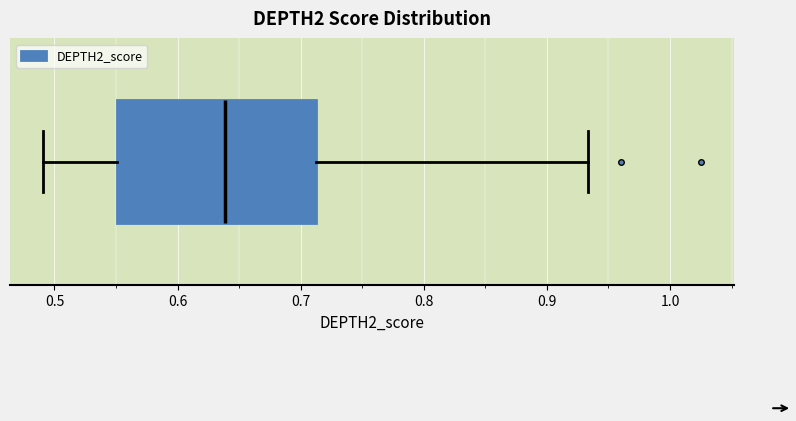

Where does the left whisker of the box end on the x-axis? The values are not printed on the chart, so give them approximately, as read against the axis.

0.49